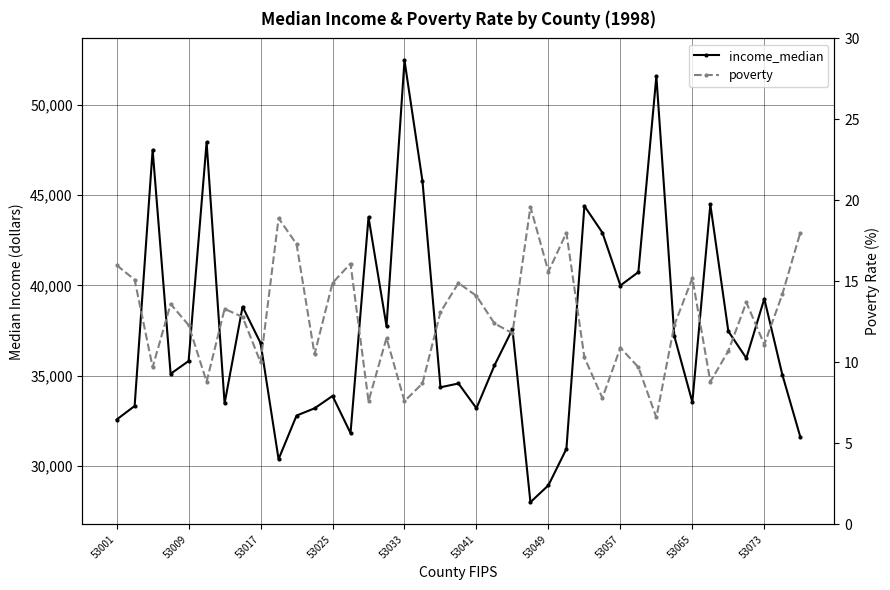

Rank the series by their average value, from lowest to highest.

poverty, income_median